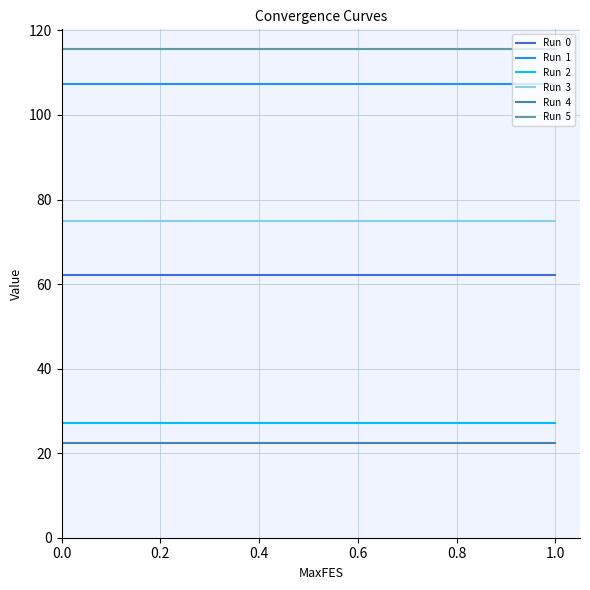

What is the smallest value displayed?

22.3